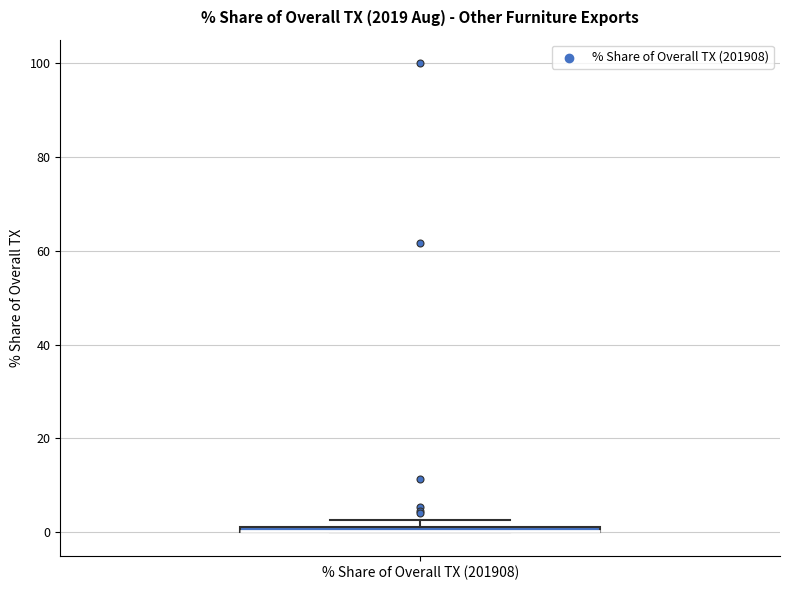

Where is the upper edge of the box for % Share of Overall TX (201908) on the y-axis? The values are not printed on the chart, so give them approximately, as read against the axis.

2